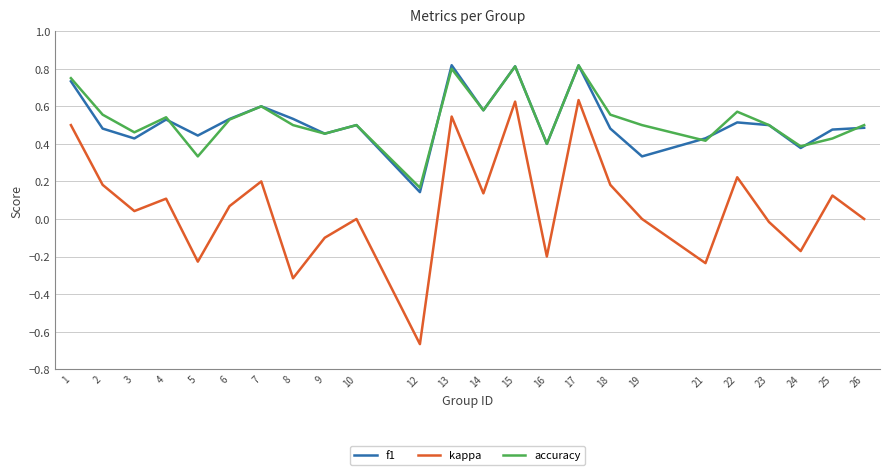

True or false: f1 has more than 0 interior local peaks.

True